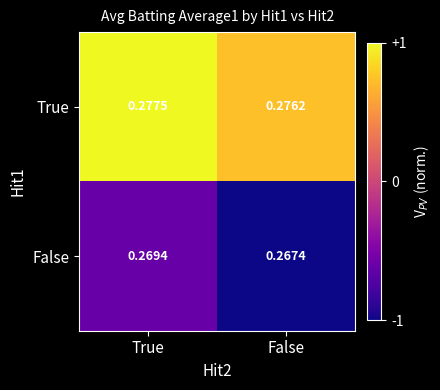

At which category is the sum across all series the highest?

True